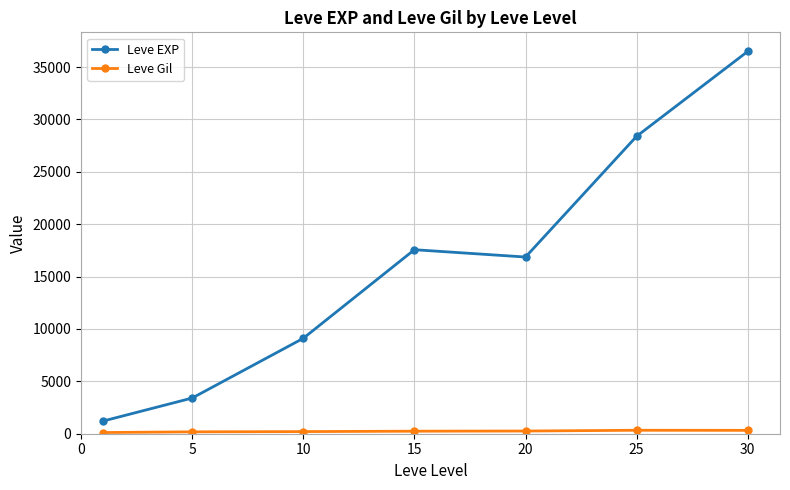

At how many categories does at least one series exceed 5837?

5